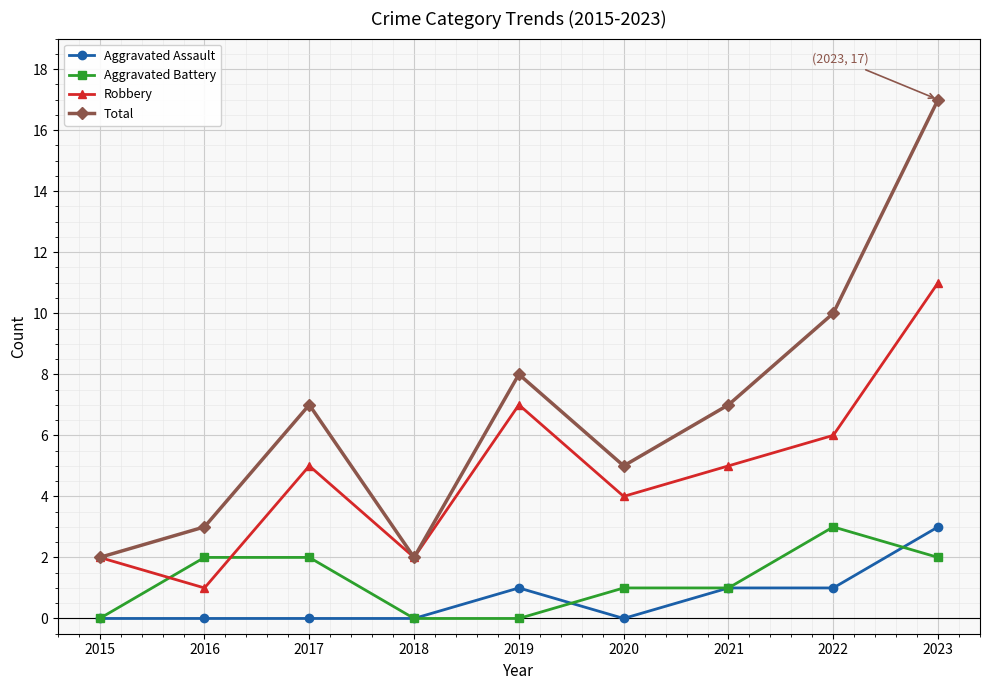

Is it true that Aggravated Battery equals 1 at 2021?

True